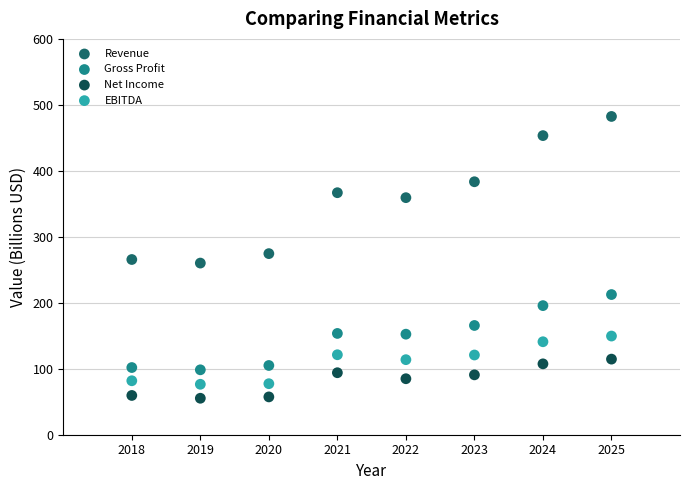

What is the X range (max minus min) for the scatter plot?

7.0